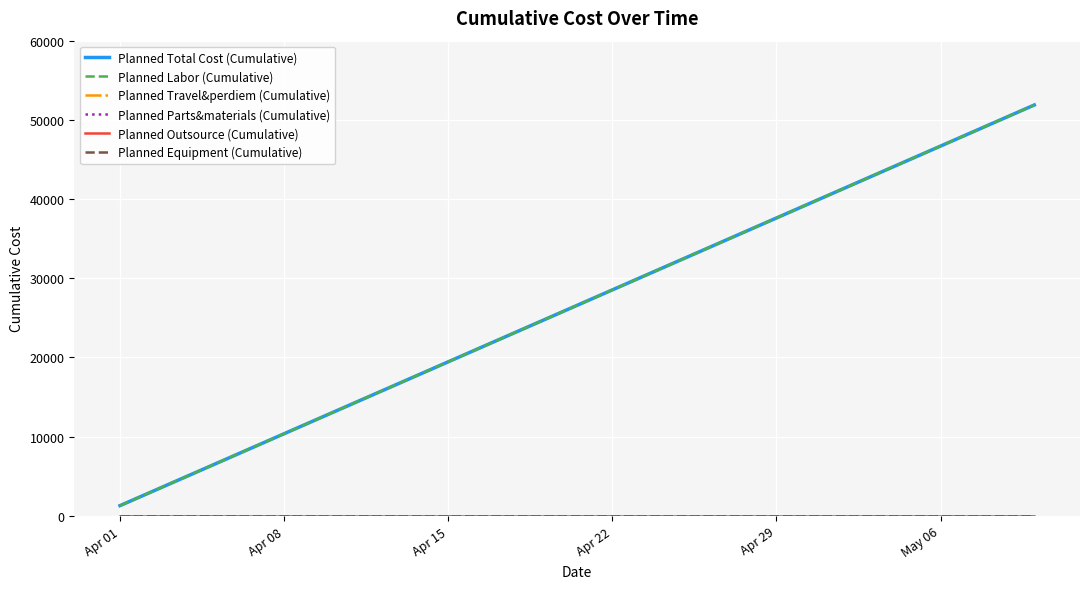

Does the chart display data point markers on the line(s)?

No